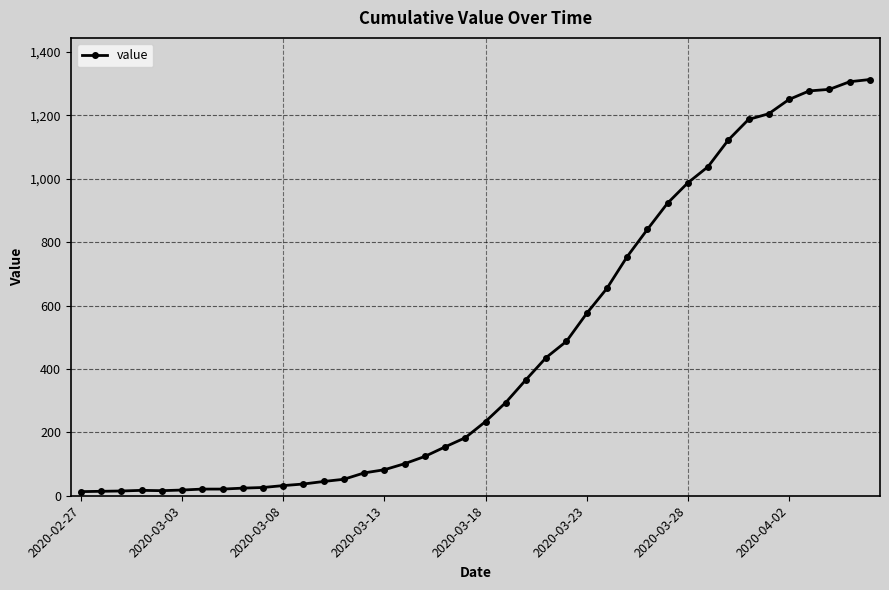

What is the greatest value displayed?

1313